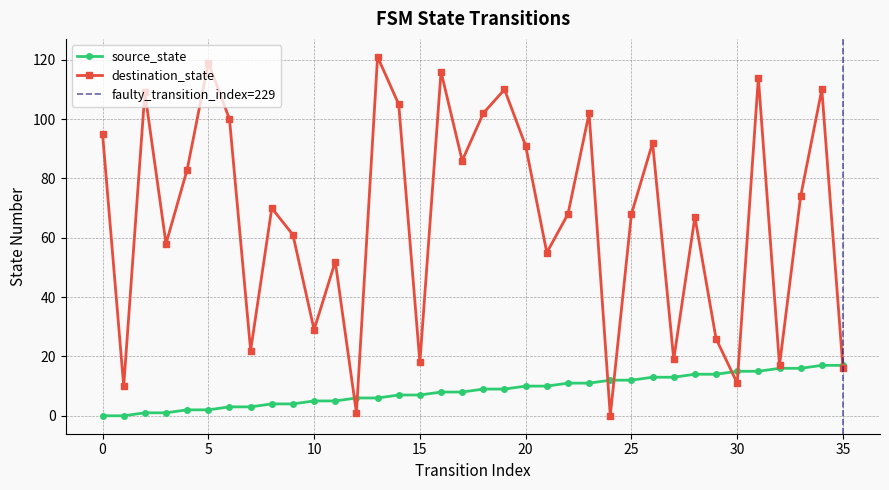

At 16, list the series in order from largest to smallest.

destination_state, source_state